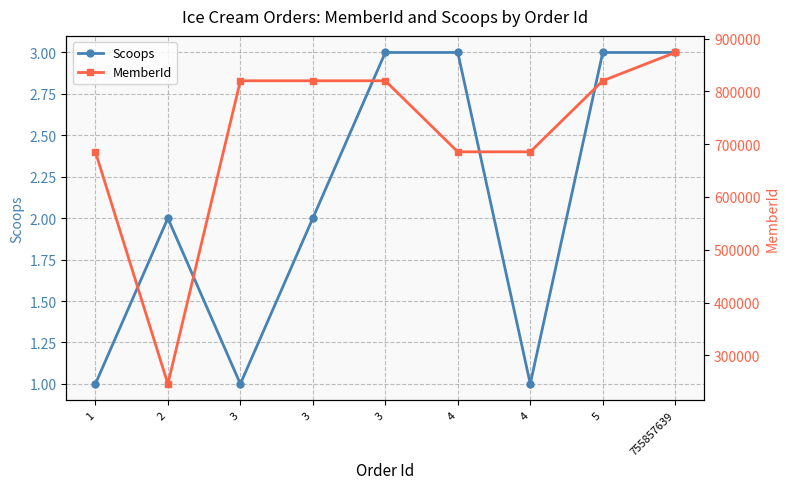

Rank the categories by MemberId value from lowest to highest.

2, 1, 4, 4, 3, 3, 3, 5, 755857639